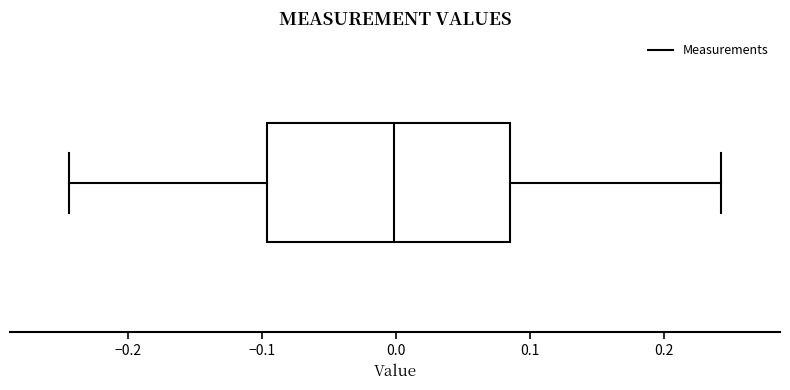

Read this box plot against the x-axis: the position of the median line, the range covered by the box, and the ends of both whiskers. The values are not printed on the chart, so give them approximately, as read against the axis.

median 0.00, box -0.10 to 0.08, whiskers -0.24 to 0.24